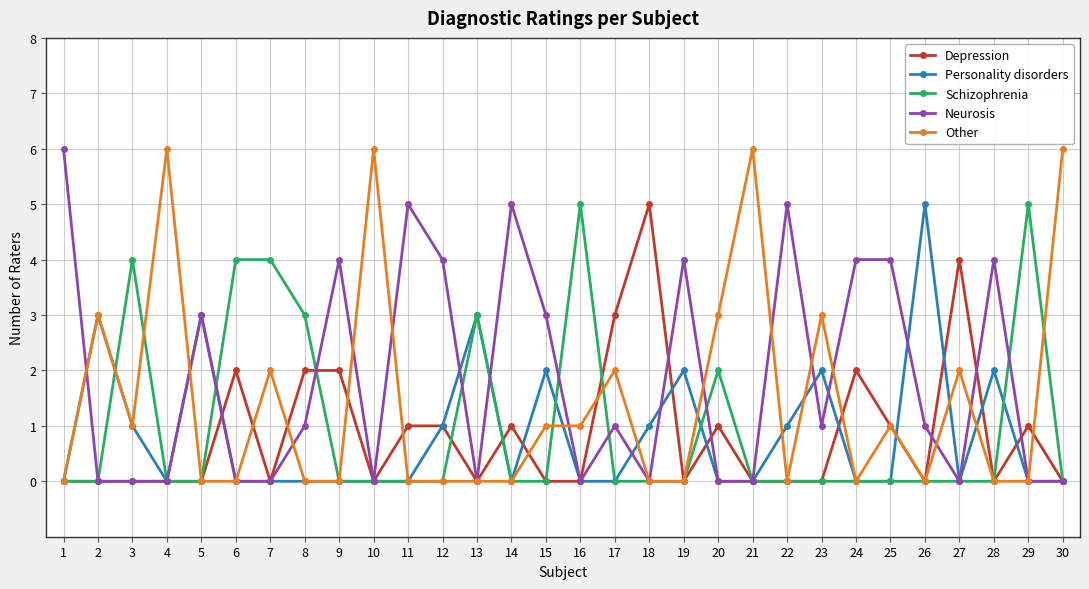

True or false: Personality disorders and Depression intersect in this chart.

True